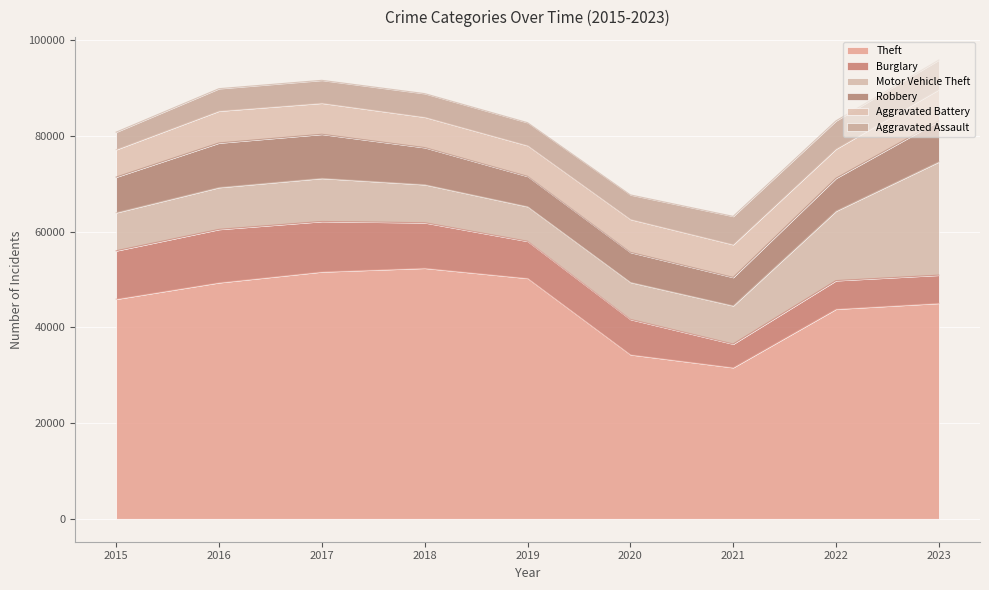

What is the value of the Motor Vehicle Theft point at the 8th from the left?

14542